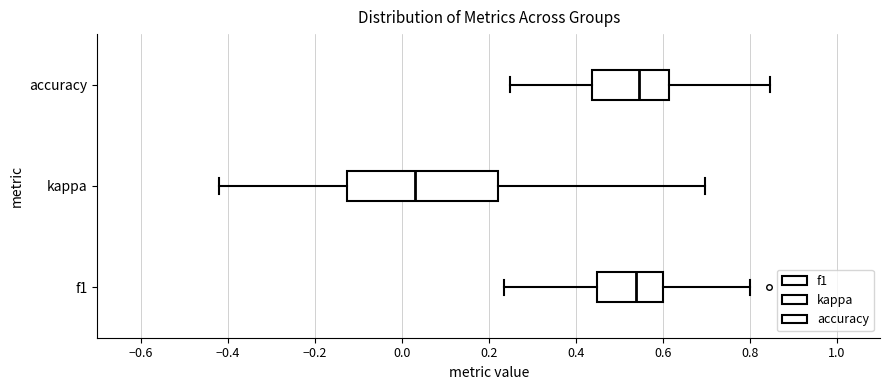

Which box has the furthest to the left median line?

kappa